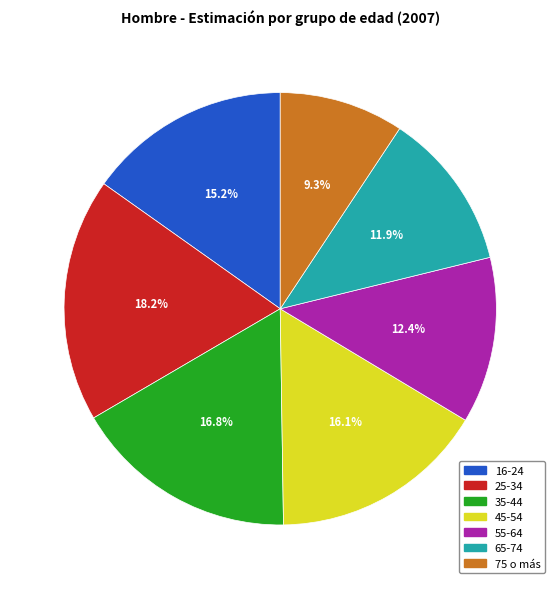

Rank the categories by value from lowest to highest.

75 o más, 65-74, 55-64, 16-24, 45-54, 35-44, 25-34